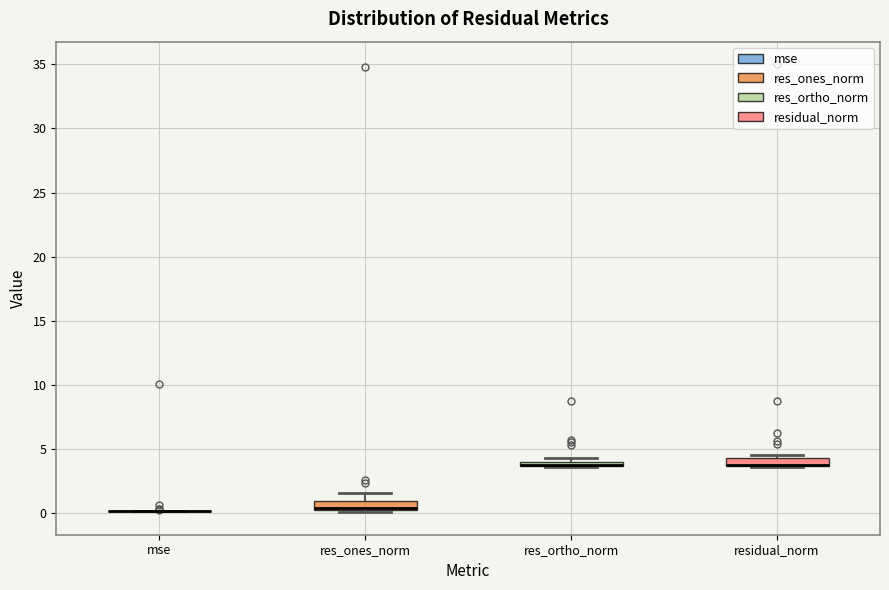

Where is the lower edge of the box for residual_norm on the y-axis? The values are not printed on the chart, so give them approximately, as read against the axis.

3.5